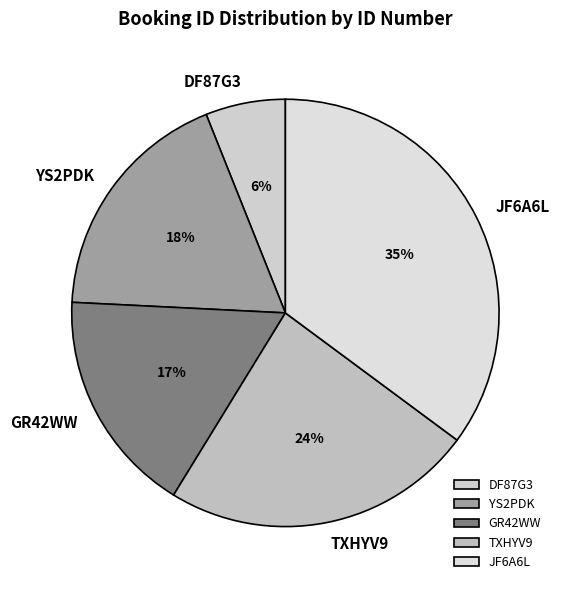

Which slice is the smallest?

DF87G3